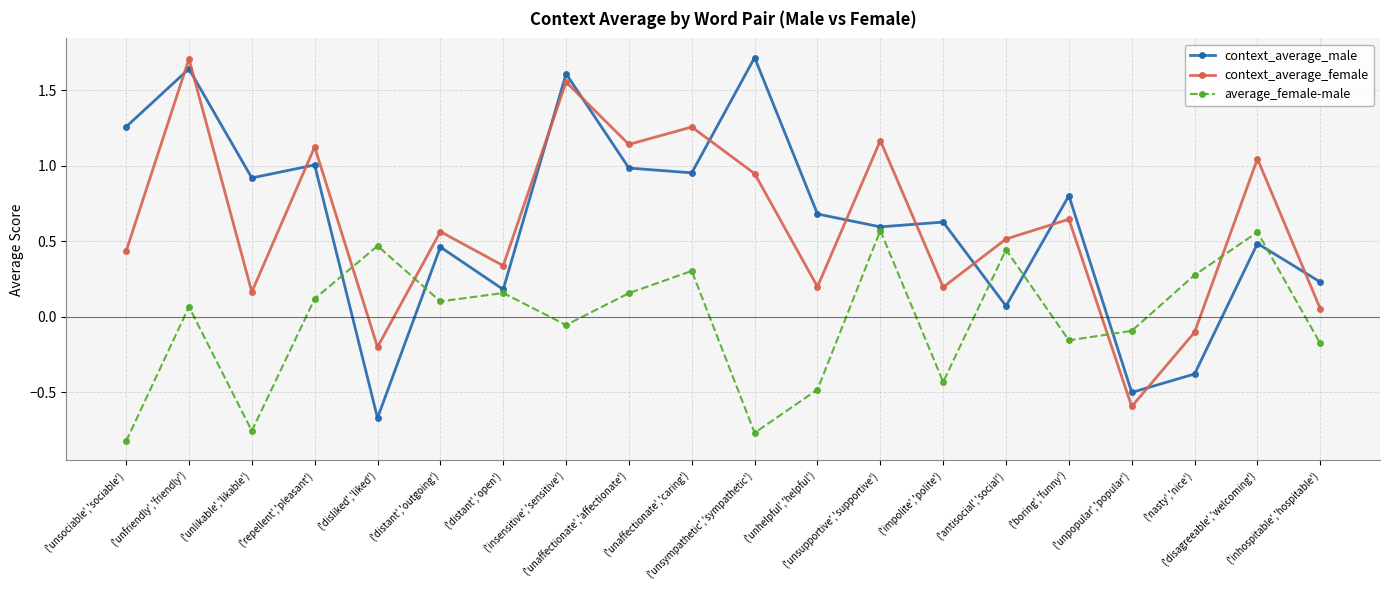

Count the number of data series in this chart.

3